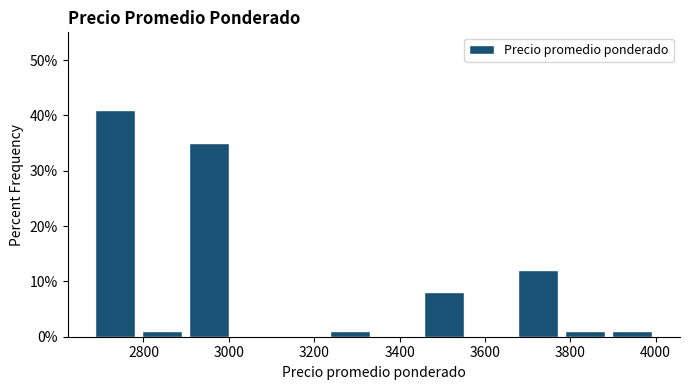

What is the height of the bar covering 2780 to 2900 on the x-axis? Neither the bar edges nor the heights are printed on the chart, so give them approximately, as read against the axes.

1